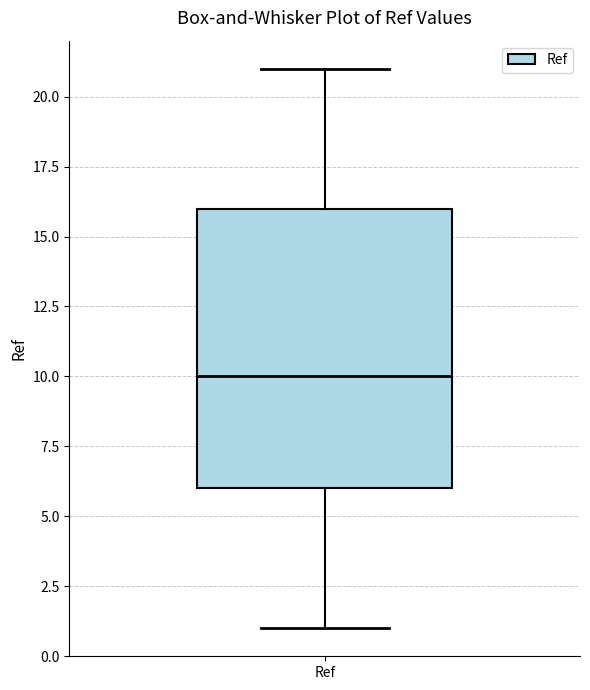

Transcribe this box plot: give where the median line is, the range the box spans, and where the two whiskers end, as read against the y-axis. The values are not printed on the chart, so give them approximately, as read against the axis.

median 10, box 6 to 16, whiskers 1 to 21